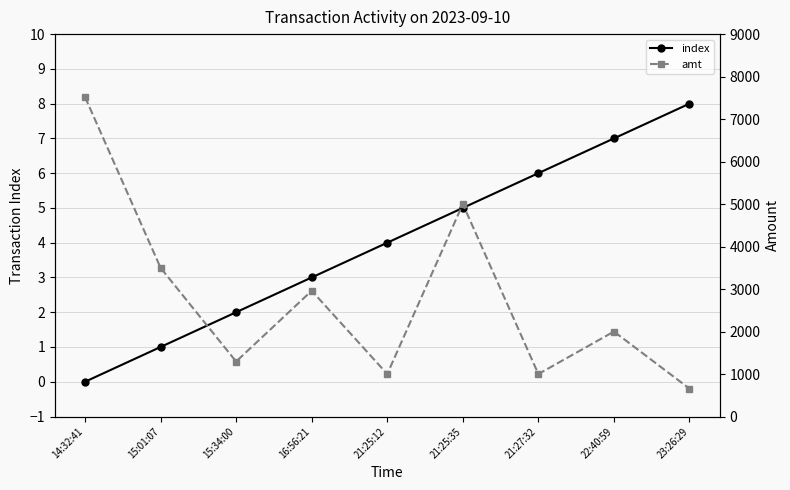

True or false: index has more than 1 interior local peaks.

False